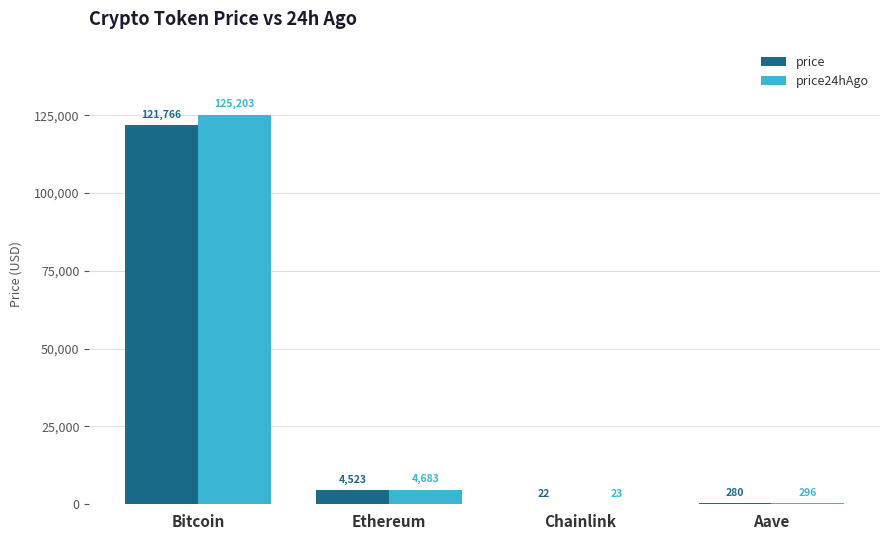

What is the sum of the price24hAgo values at Chainlink and Aave?

319.4